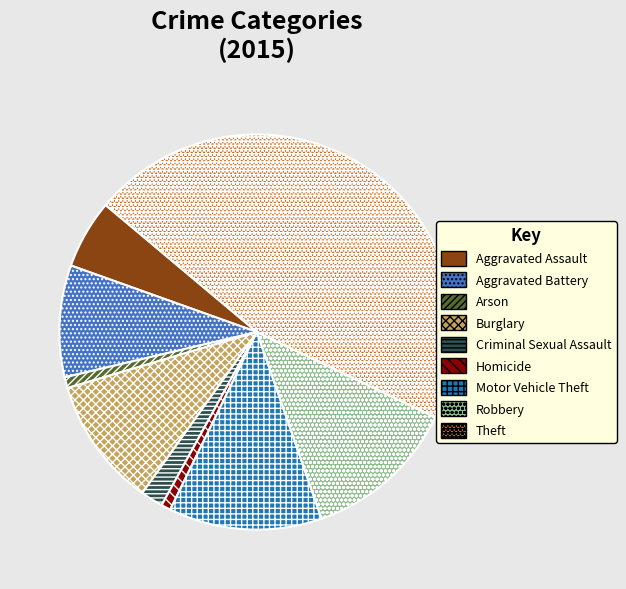

Does any single category account for the majority?

No